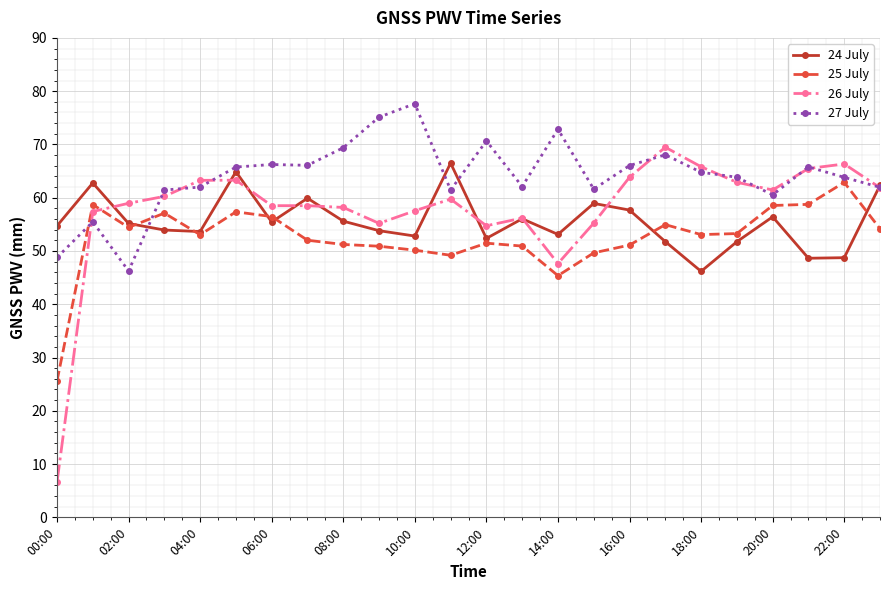

What is the minimum value shown in the chart?

6.6